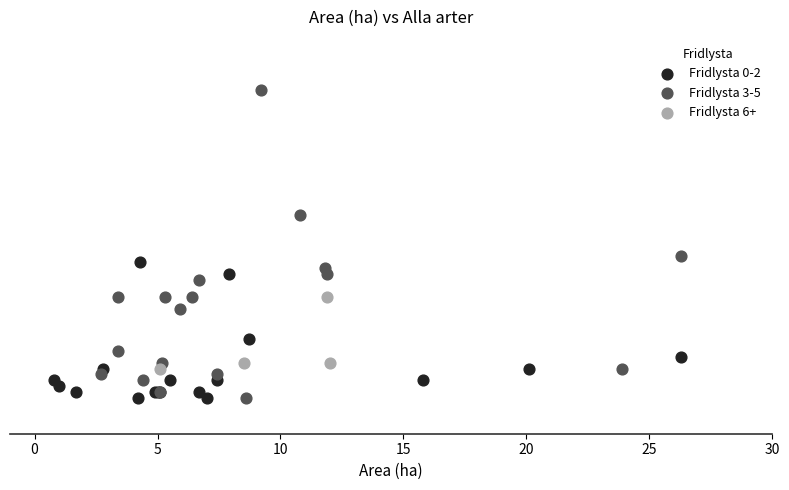

What are all the series names shown in the legend?

Fridlysta 0-2, Fridlysta 3-5, Fridlysta 6+